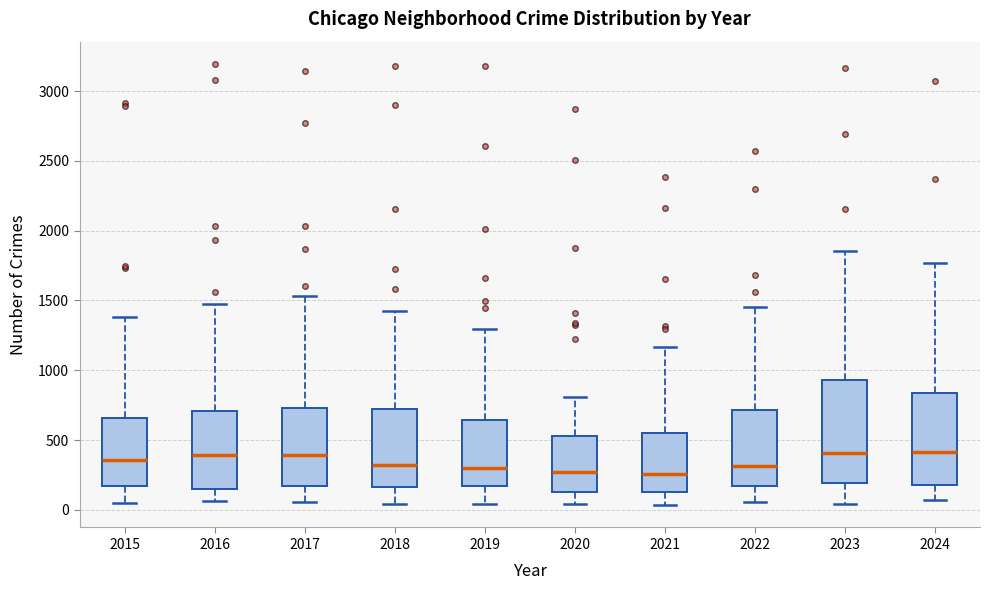

Reading left to right, transcribe this box plot: for each box, give where its median line is, the range the box spans, and where its two whiskers end, as read against the y-axis. The values are not printed on the chart, so give them approximately, as read against the axis.

2015: median 350, box 150 to 650, whiskers 50 to 1400
2016: median 400, box 150 to 700, whiskers 50 to 1500
2017: median 400, box 150 to 750, whiskers 50 to 1550
2018: median 300, box 150 to 700, whiskers 50 to 1400
2019: median 300, box 150 to 650, whiskers 50 to 1300
2020: median 250, box 100 to 550, whiskers 50 to 800
2021: median 250, box 150 to 550, whiskers 50 to 1150
2022: median 300, box 150 to 700, whiskers 50 to 1450
2023: median 400, box 200 to 950, whiskers 50 to 1850
2024: median 400, box 200 to 850, whiskers 50 to 1750